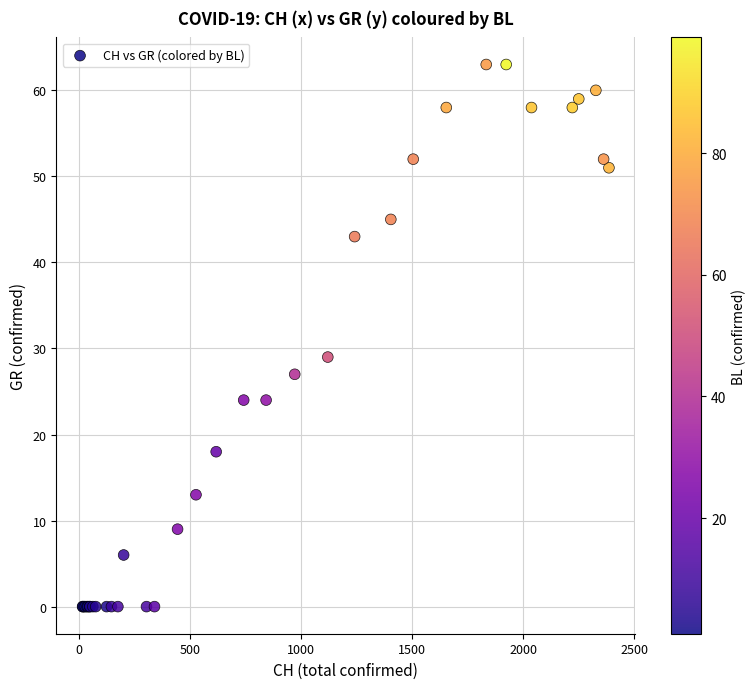

What Y value in the scatter plot is closest to 31?

29